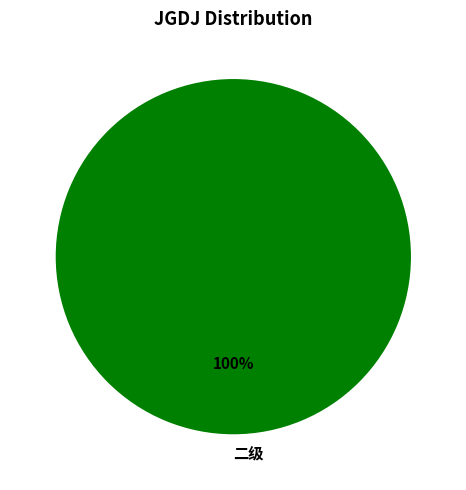

How many segments does this pie chart have?

1